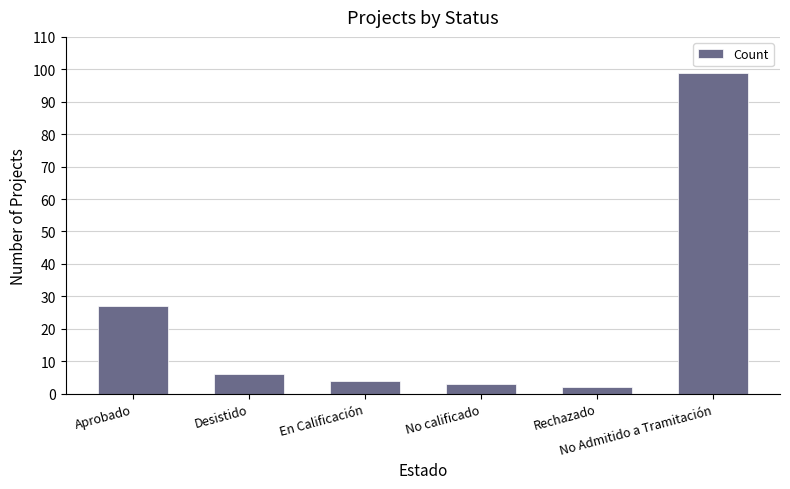

What is the sum of all values?

141